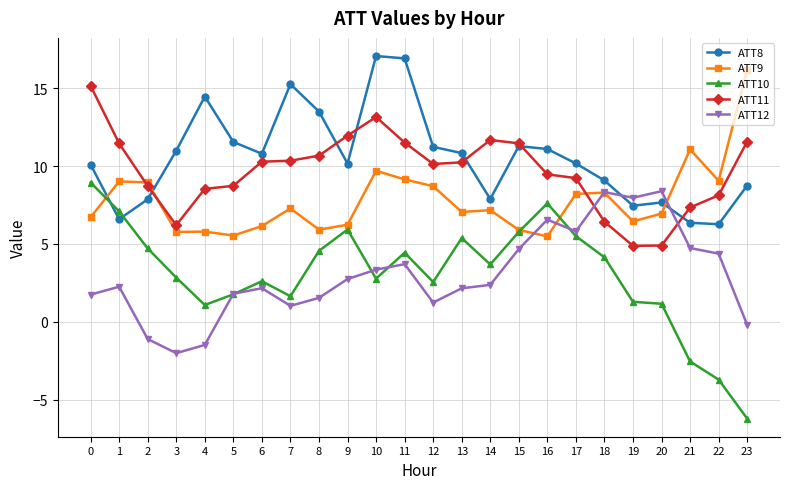

Which series has the largest range (max minus min)?

ATT10